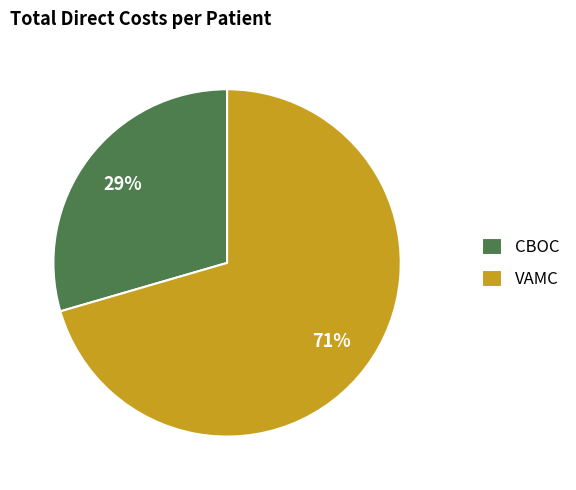

To the nearest percent, what portion does VAMC represent?

71%